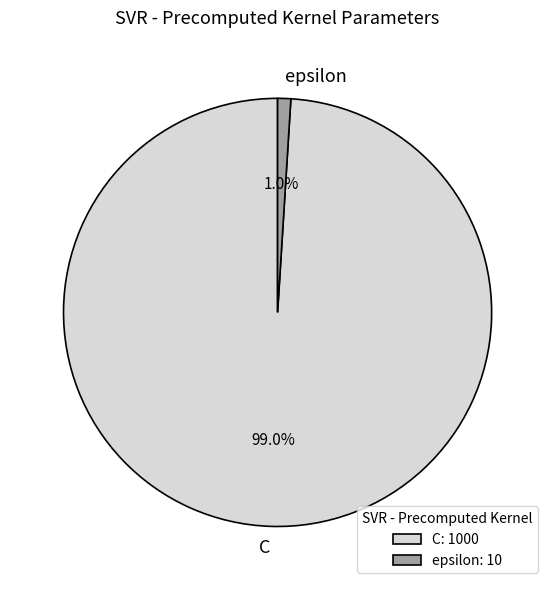

Count the number of slices in the pie.

2